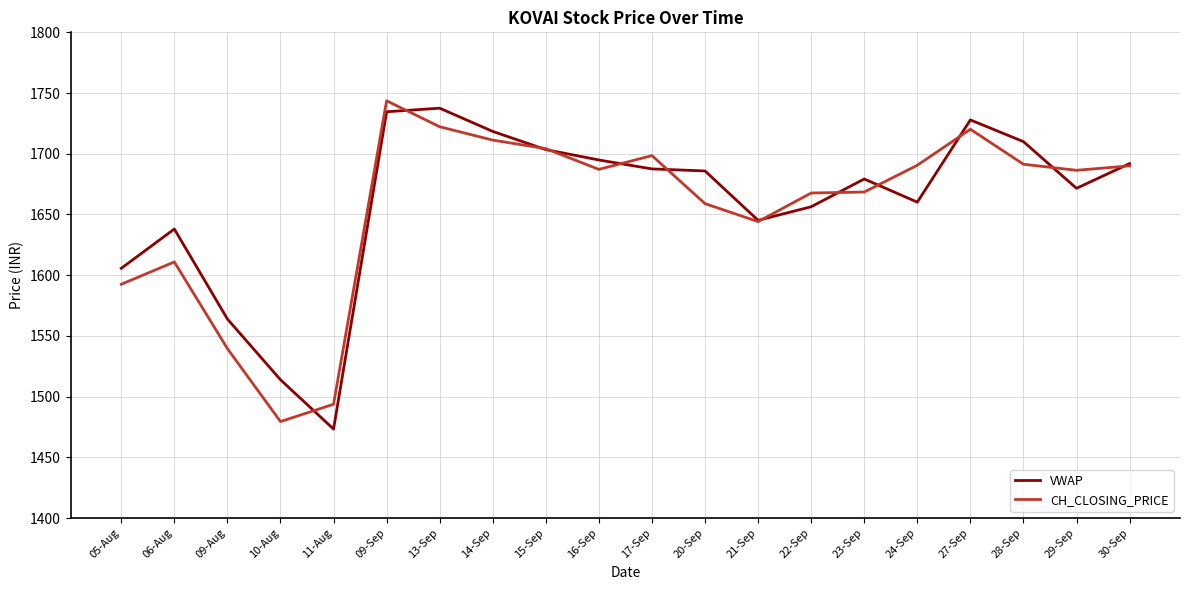

Which category has the highest value in the CH_CLOSING_PRICE series?

09-Sep